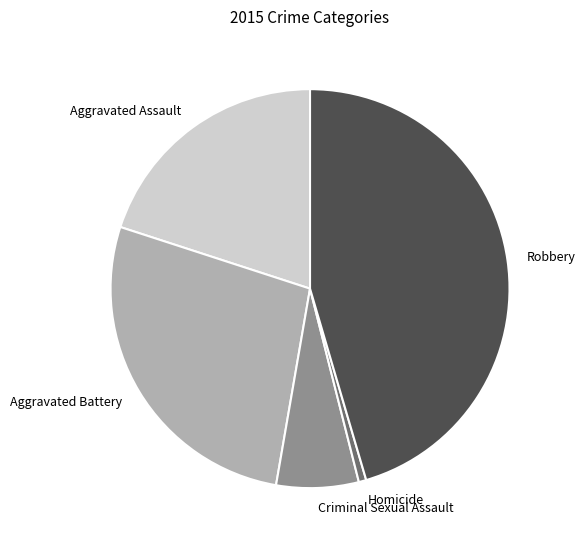

Which category has the biggest portion of the pie?

Robbery